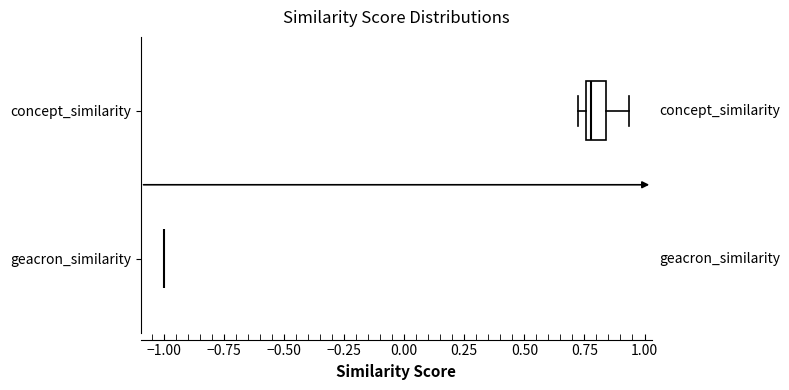

Reading bottom to top, transcribe this box plot: for each box, give where its median line is, the range the box spans, and where its two whiskers end, as read against the x-axis. The values are not printed on the chart, so give them approximately, as read against the axis.

geacron_similarity: box collapsed to a line at -1.00, whiskers -1.00 to -1.00
concept_similarity: median 0.80, box 0.75 to 0.85, whiskers 0.75 (just left of the box's left edge) to 0.95